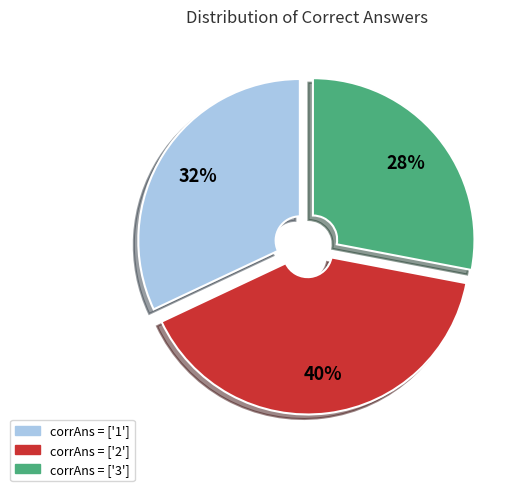

Is there a majority slice in this chart?

No